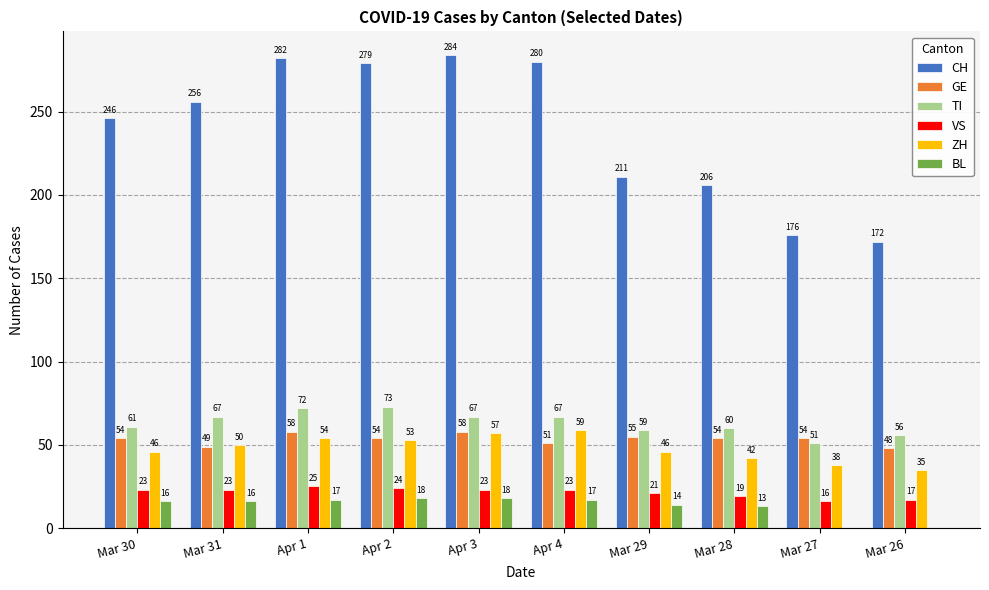

The value of ZH at Mar 30 is 60. True or false?

False